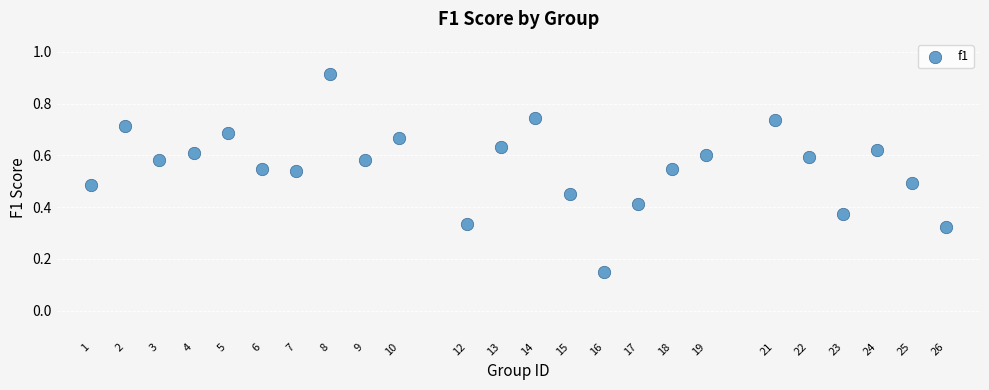

What is the range of Y values (max minus min)?

0.8